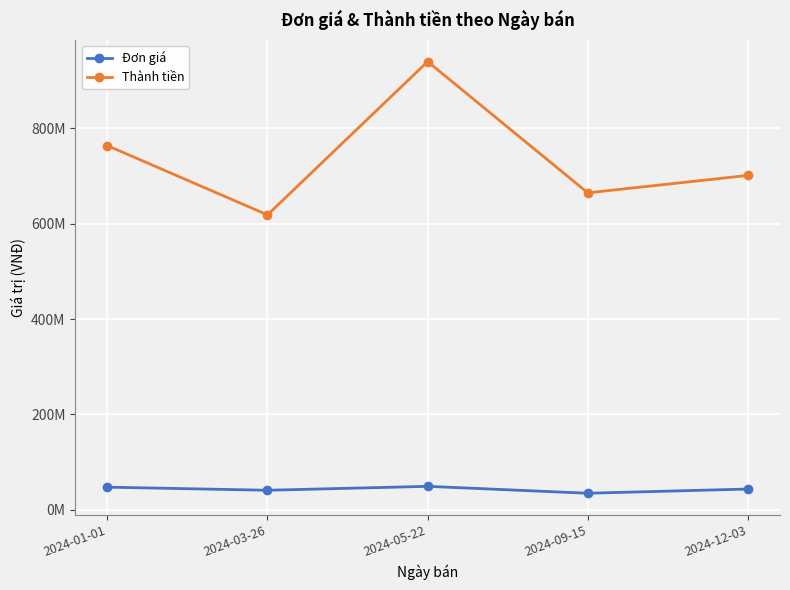

True or false: Đơn giá has more than 1 interior local peaks.

False